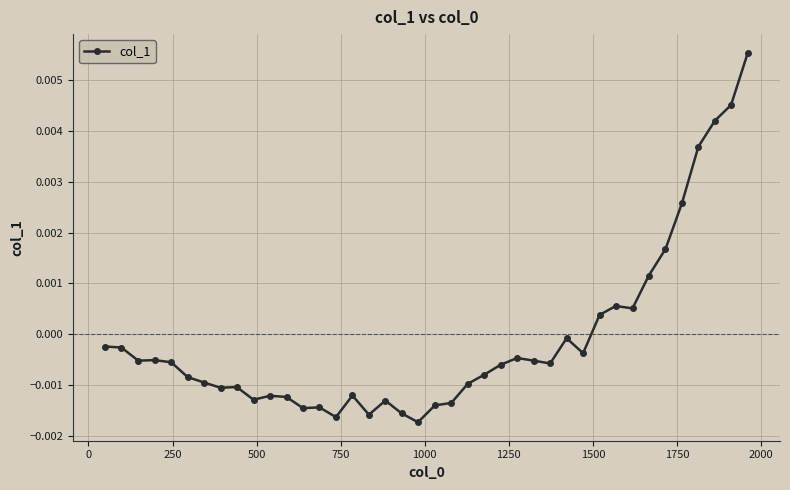

True or false: there are more than 2 points higher than both neighbors.

True